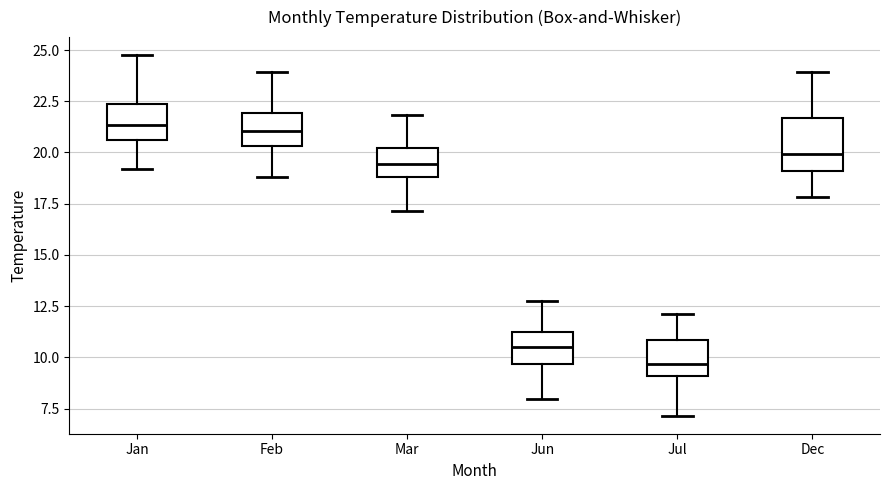

Which box has the lowest median line?

Jul